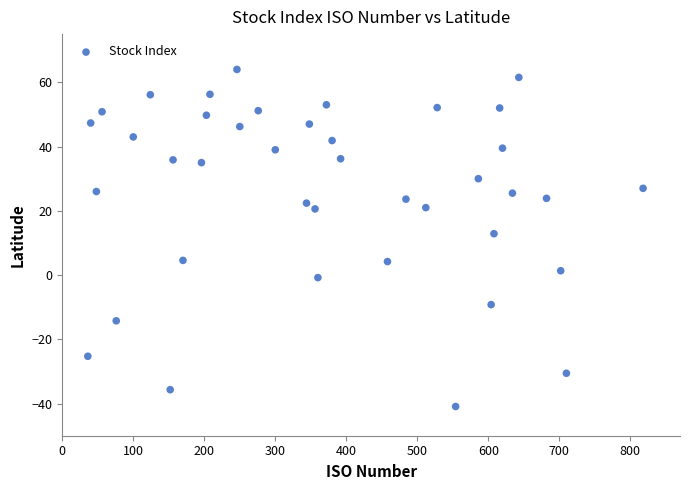

What Y value in the scatter plot is closest to 11?

12.9